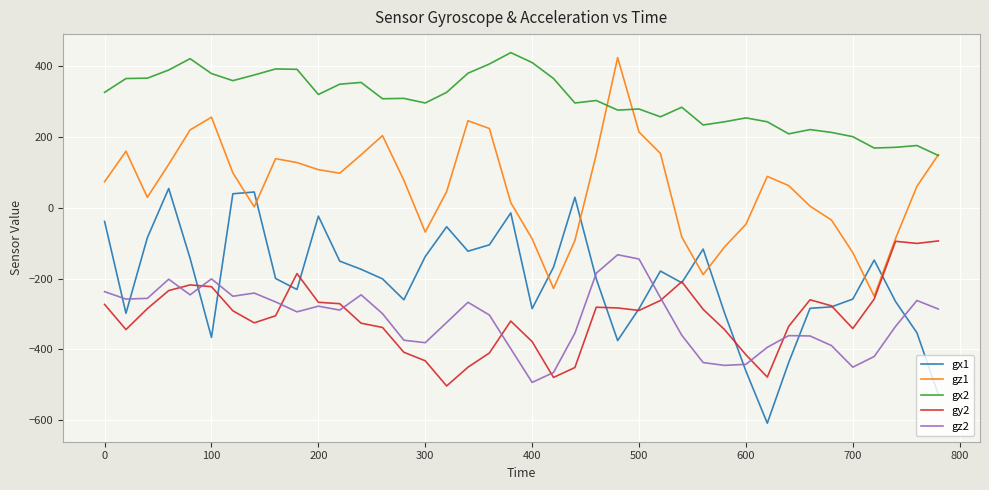

True or false: gy2 has more than 1 interior local peaks.

True